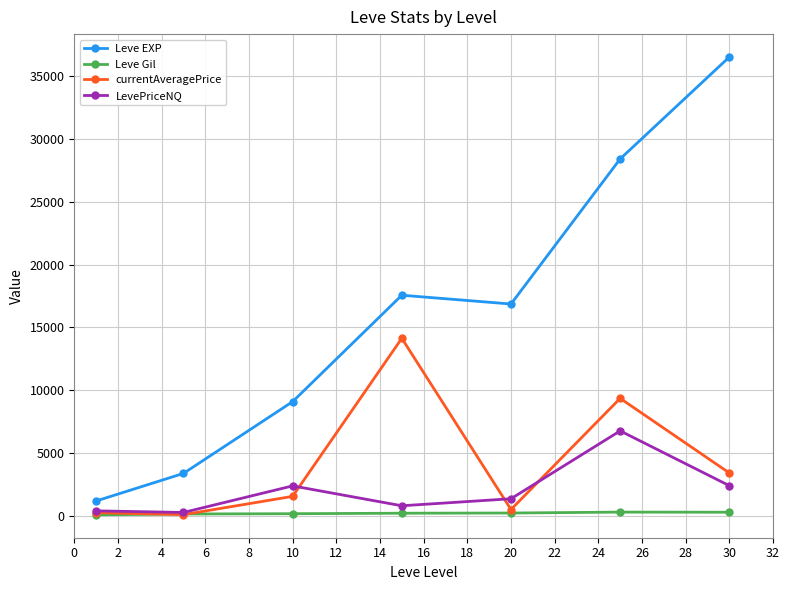

Is this an area chart (filled region under the line)?

No